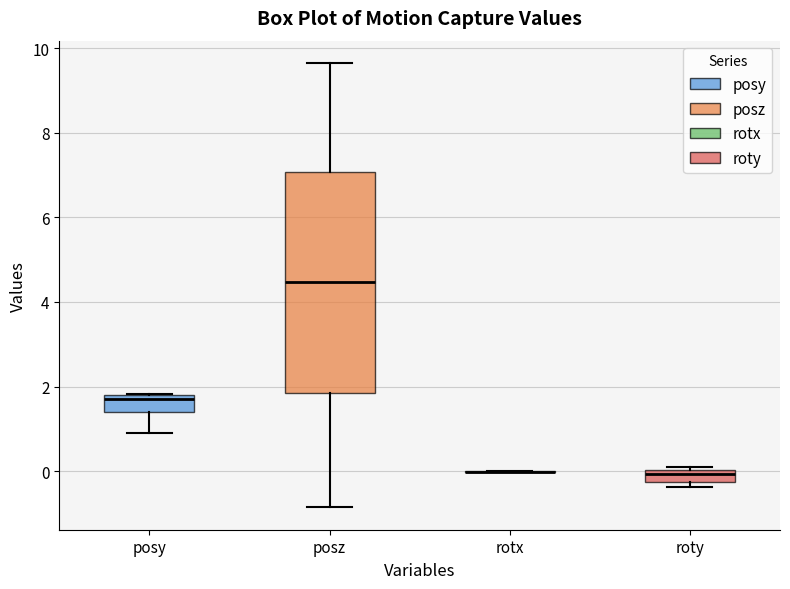

Reading left to right, read every box against the y-axis: the position of its median line, the range the box covers, and the ends of its whiskers. The values are not printed on the chart, so give them approximately, as read against the axis.

posy: median 1.6, box 1.4 to 1.8, whiskers 1.0 to 1.8
posz: median 4.4, box 1.8 to 7.0, whiskers -0.8 to 9.6
rotx: box collapsed to a line at 0.0, whiskers 0.0 to 0.0
roty: median 0.0 (inside the box), box -0.2 to 0.0, whiskers -0.4 to 0.2